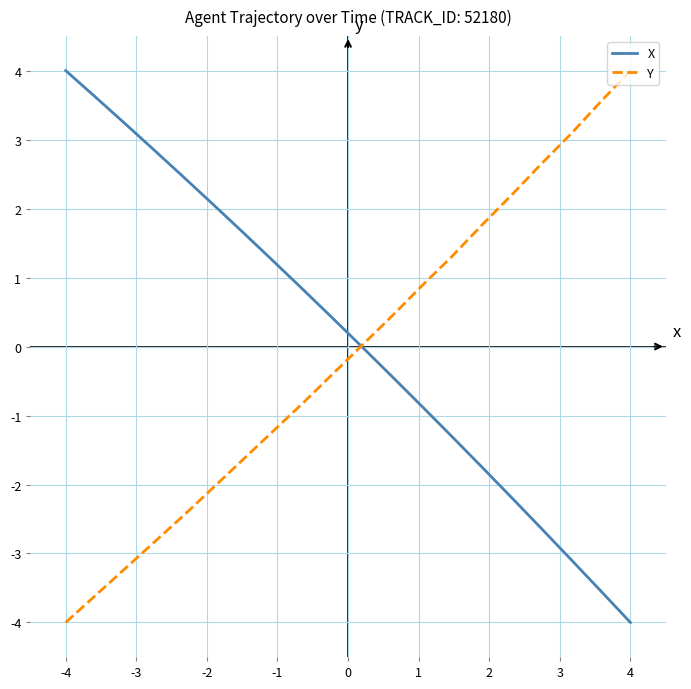

What is the minimum value for Y?

-4.0